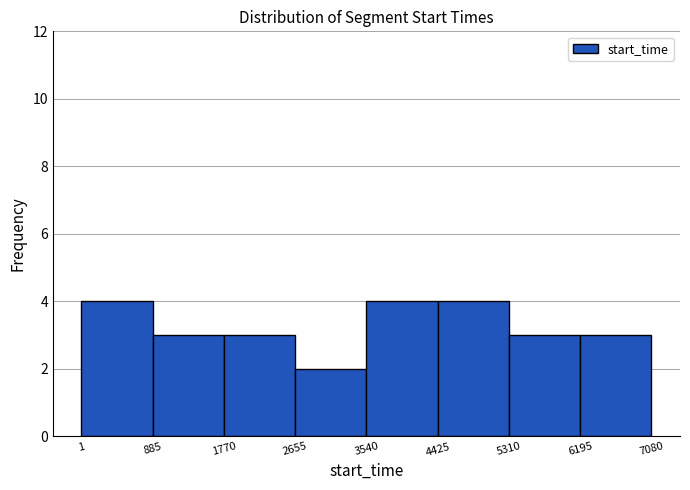

Reading left to right, transcribe this chart: for each bar, give the range it covers on the x-axis and its height. The values are not printed on the chart, so give them approximately, as read against the axis.

1 to 885: 4
885 to 1770: 3
1770 to 2655: 3
2655 to 3540: 2
3540 to 4425: 4
4425 to 5310: 4
5310 to 6195: 3
6195 to 7080: 3